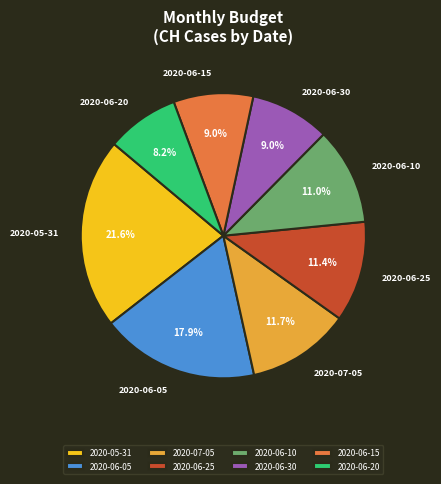

What percentage do 2020-06-05 and 2020-06-30 together represent?

27.0%